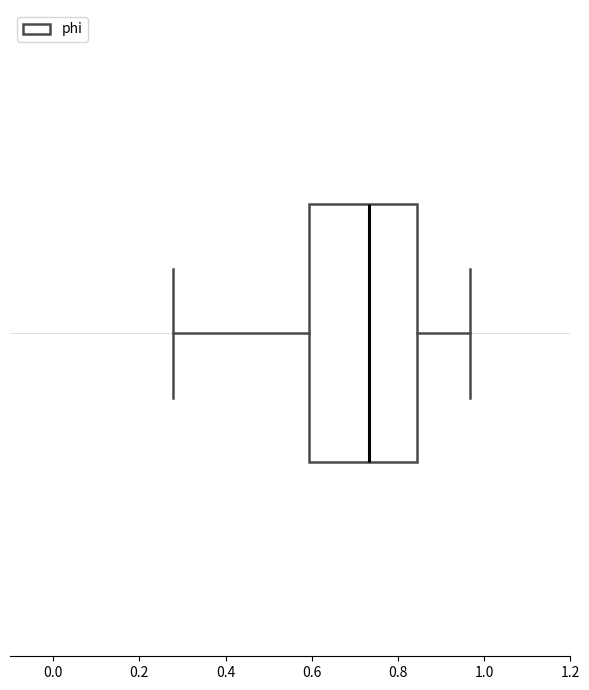

Transcribe this box plot: give where the median line is, the range the box spans, and where the two whiskers end, as read against the x-axis. The values are not printed on the chart, so give them approximately, as read against the axis.

median 0.74, box 0.60 to 0.84, whiskers 0.28 to 0.96